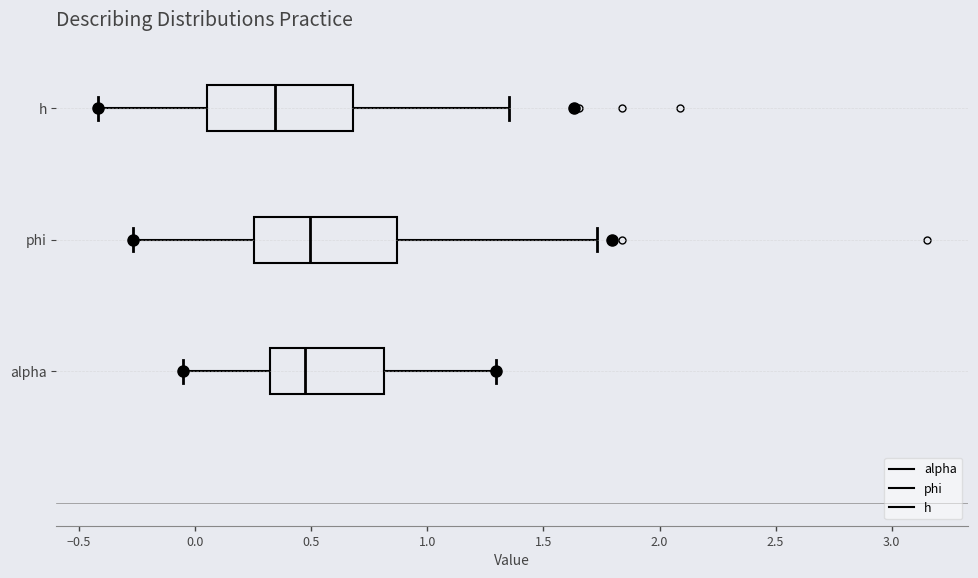

Which box has the furthest to the left median line?

h